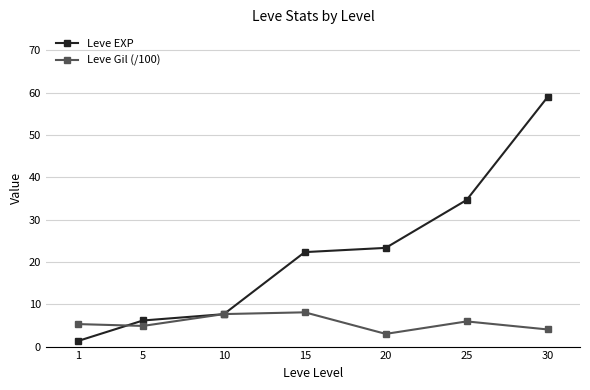

Rank the categories by Leve EXP value from lowest to highest.

1, 5, 10, 15, 20, 25, 30